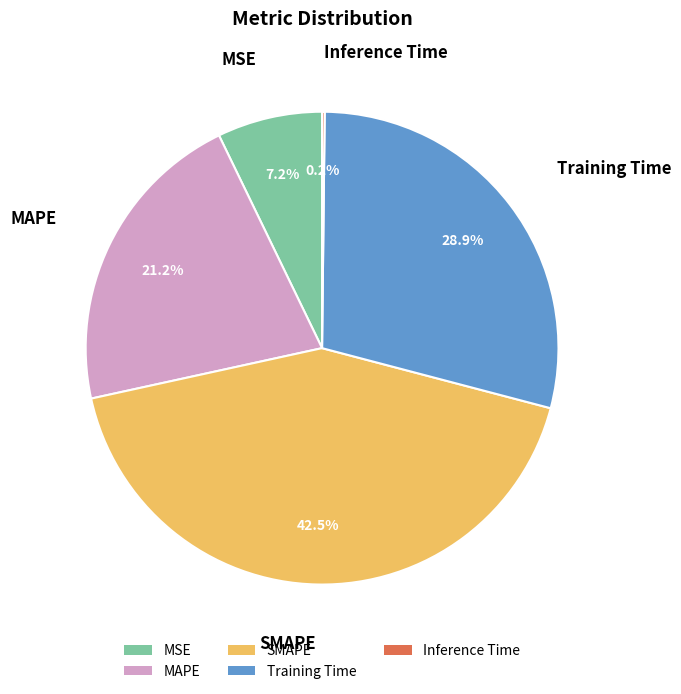

Between MSE and MAPE, which is larger?

MAPE